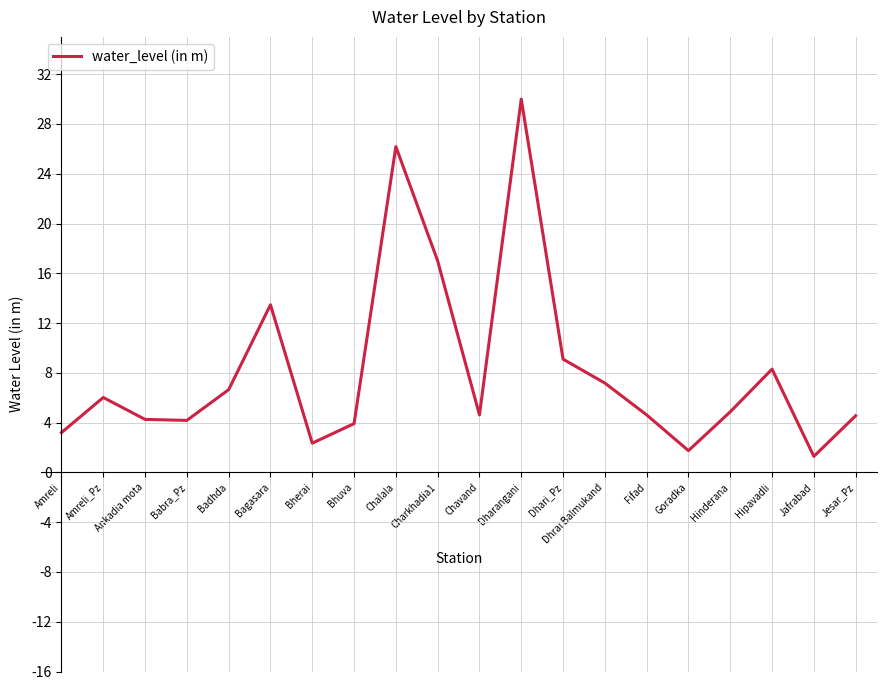

The chart shows a value of 1.6 at Hinderana. True or false?

False